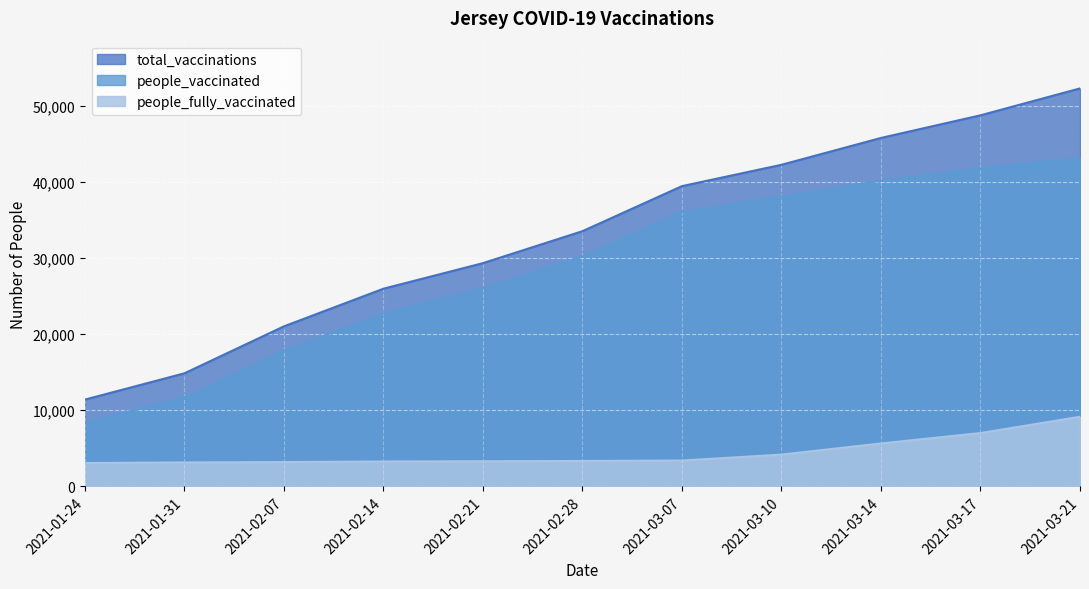

True or false: people_fully_vaccinated has a value of 1182 at 2021-02-07.

False